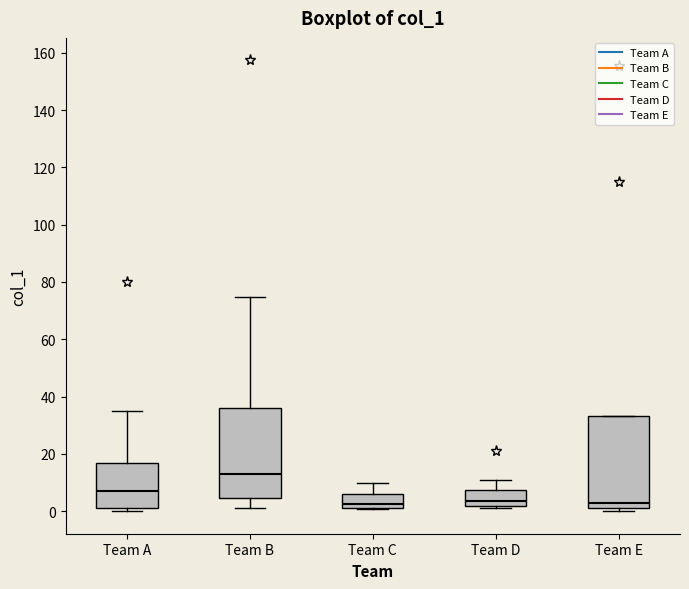

Where is the upper edge of the box for Team D on the y-axis? The values are not printed on the chart, so give them approximately, as read against the axis.

8